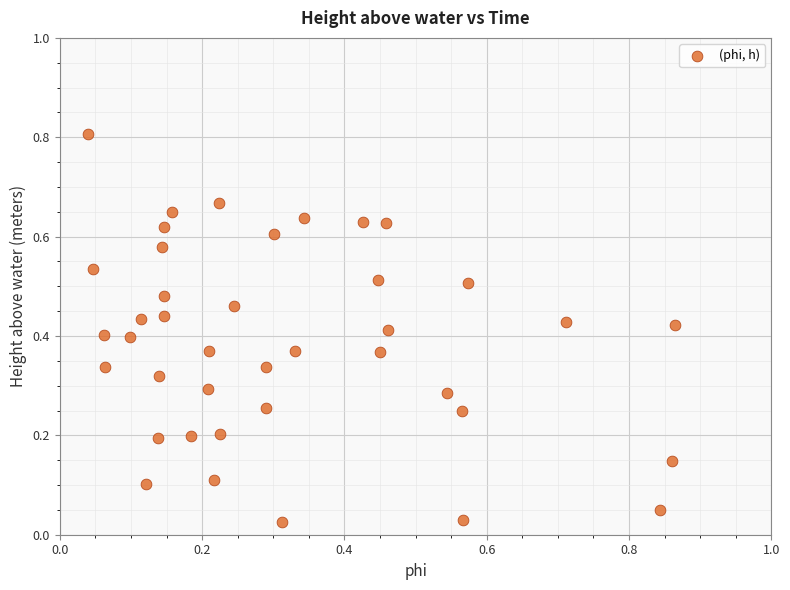

What is the range of X values (max minus min)?

0.8